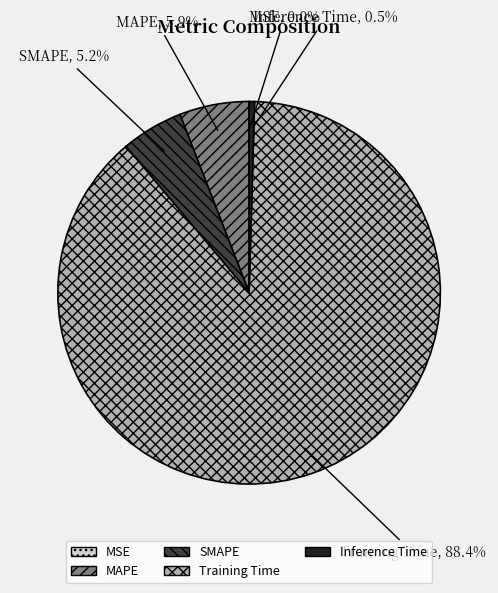

To the nearest percent, what is the difference between the largest and smallest slice percentages?

88%